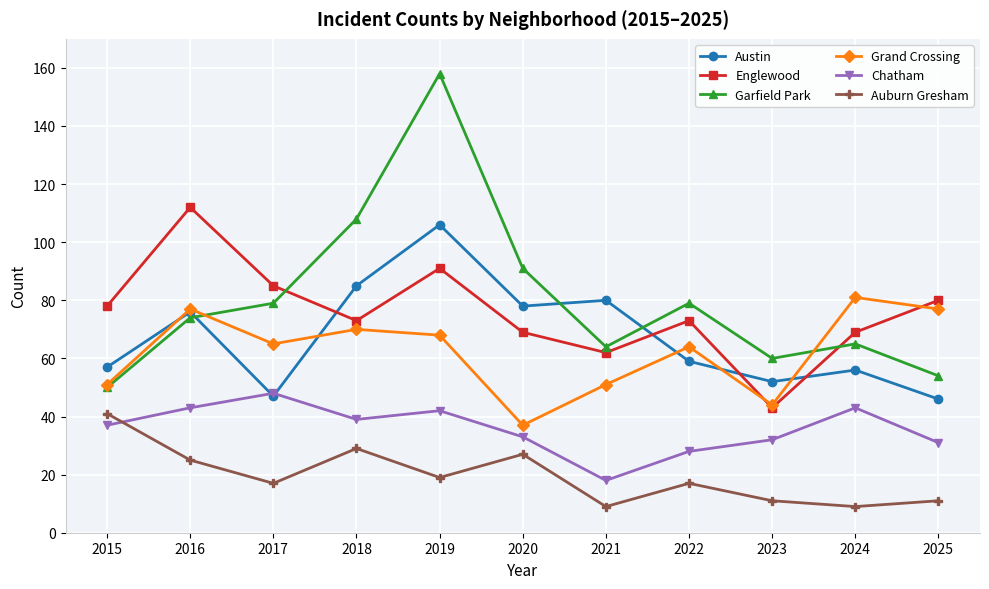

Reading left to right, list all the values displayed in this chart.

Austin: 2015=57	2016=76	2017=47	2018=85	2019=106	2020=78	2021=80	2022=59	2023=52	2024=56	2025=46
Englewood: 2015=78	2016=112	2017=85	2018=73	2019=91	2020=69	2021=62	2022=73	2023=43	2024=69	2025=80
Garfield Park: 2015=50	2016=74	2017=79	2018=108	2019=158	2020=91	2021=64	2022=79	2023=60	2024=65	2025=54
Grand Crossing: 2015=51	2016=77	2017=65	2018=70	2019=68	2020=37	2021=51	2022=64	2023=44	2024=81	2025=77
Chatham: 2015=37	2016=43	2017=48	2018=39	2019=42	2020=33	2021=18	2022=28	2023=32	2024=43	2025=31
Auburn Gresham: 2015=41	2016=25	2017=17	2018=29	2019=19	2020=27	2021=9	2022=17	2023=11	2024=9	2025=11